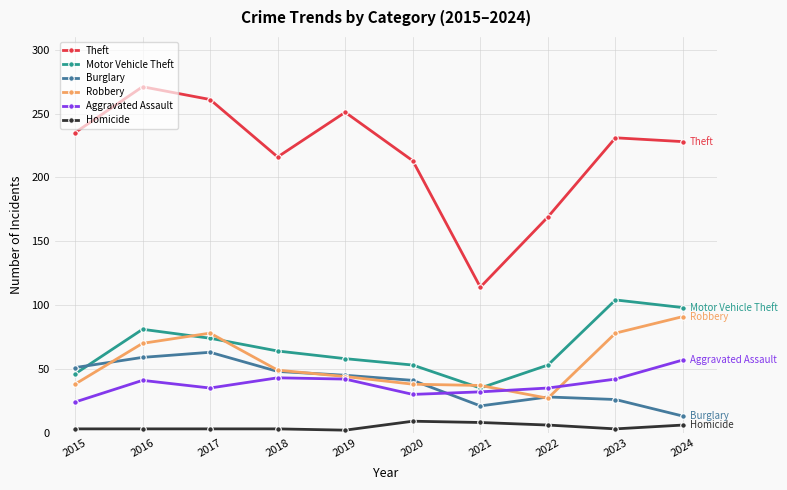

At which category does Robbery reach its first local peak?

2017